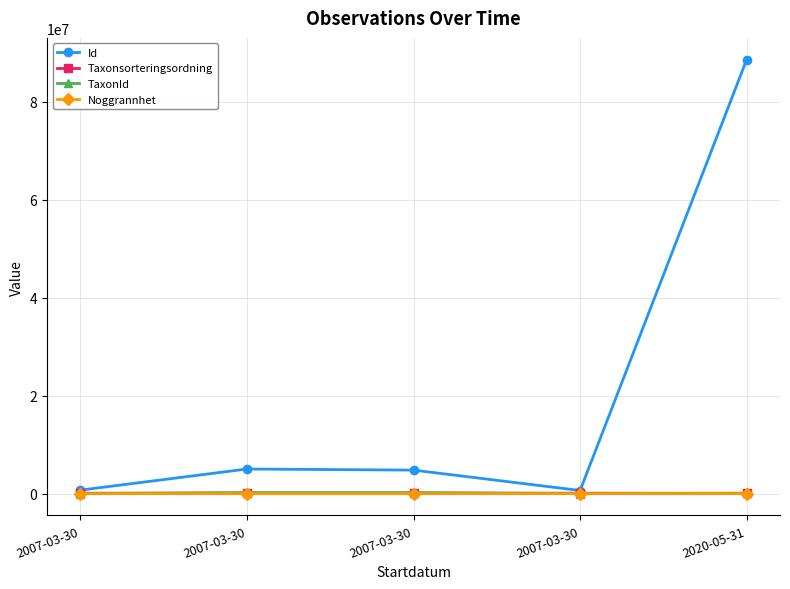

What is the sum of the Id values at 2007-03-30 and 2007-03-30?

9835544